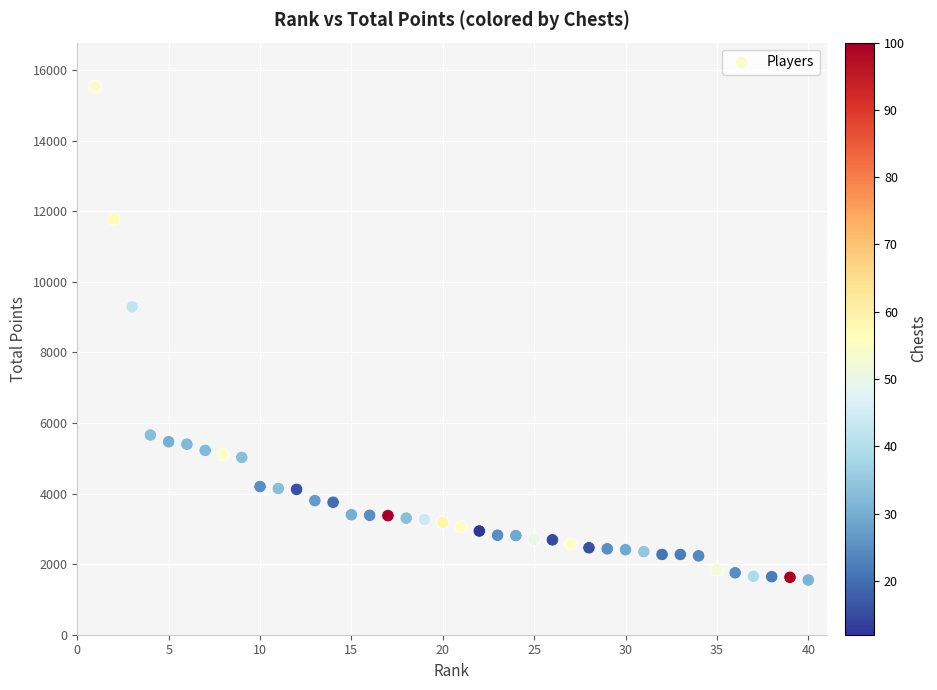

What Y value in the scatter plot is closest to 8545?

9295